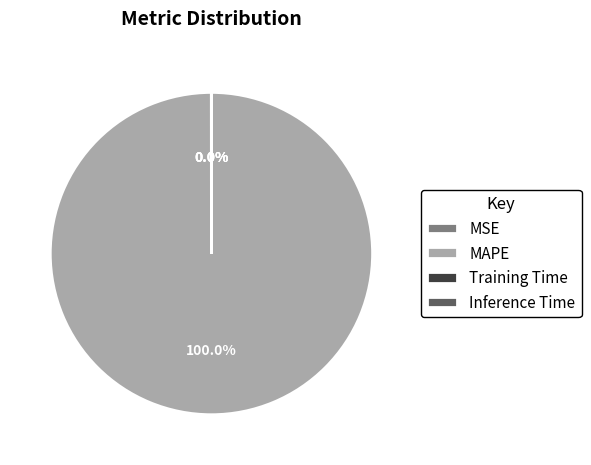

Is there a majority slice in this chart?

Yes